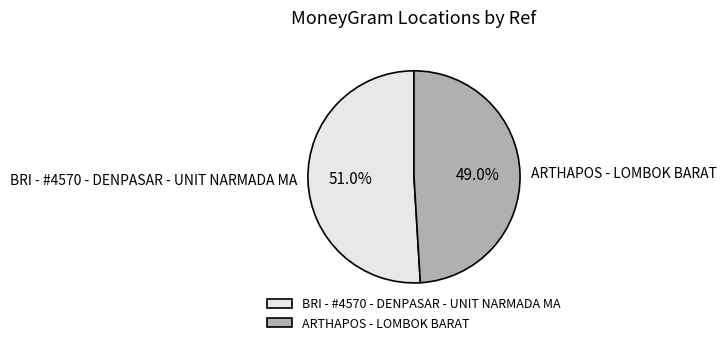

Which slice represents more than half of the pie?

BRI - #4570 - DENPASAR - UNIT NARMADA MA